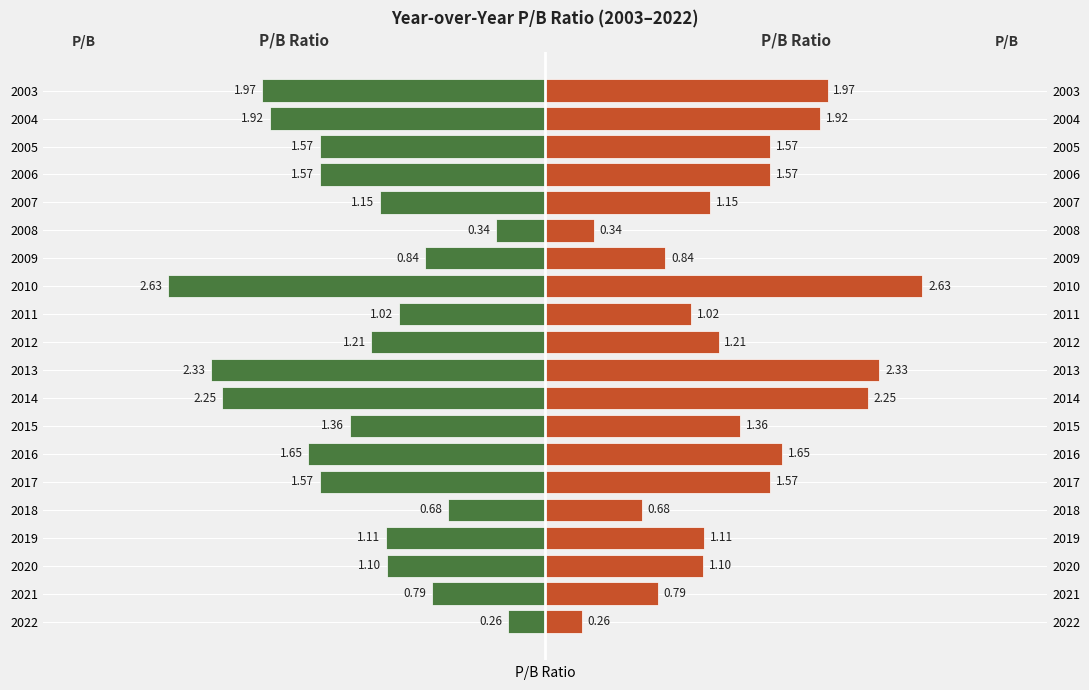

How many values in the pb_ratio (right) series exceed 1?

15